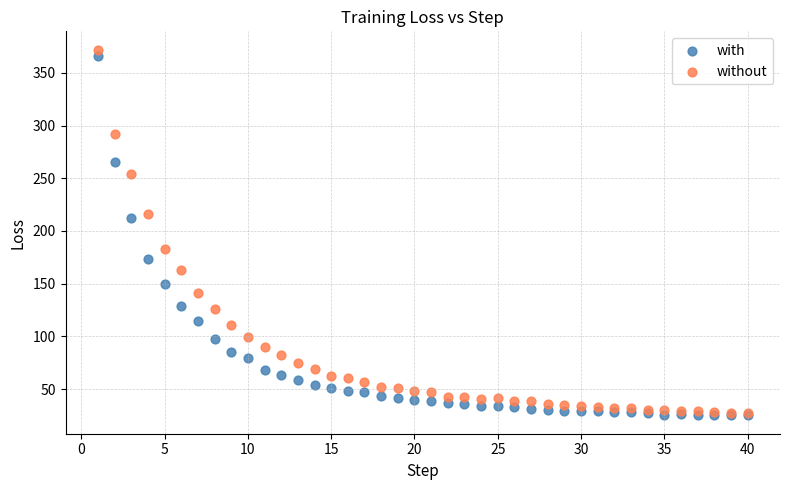

Which series has the largest Y range (max minus min)?

without